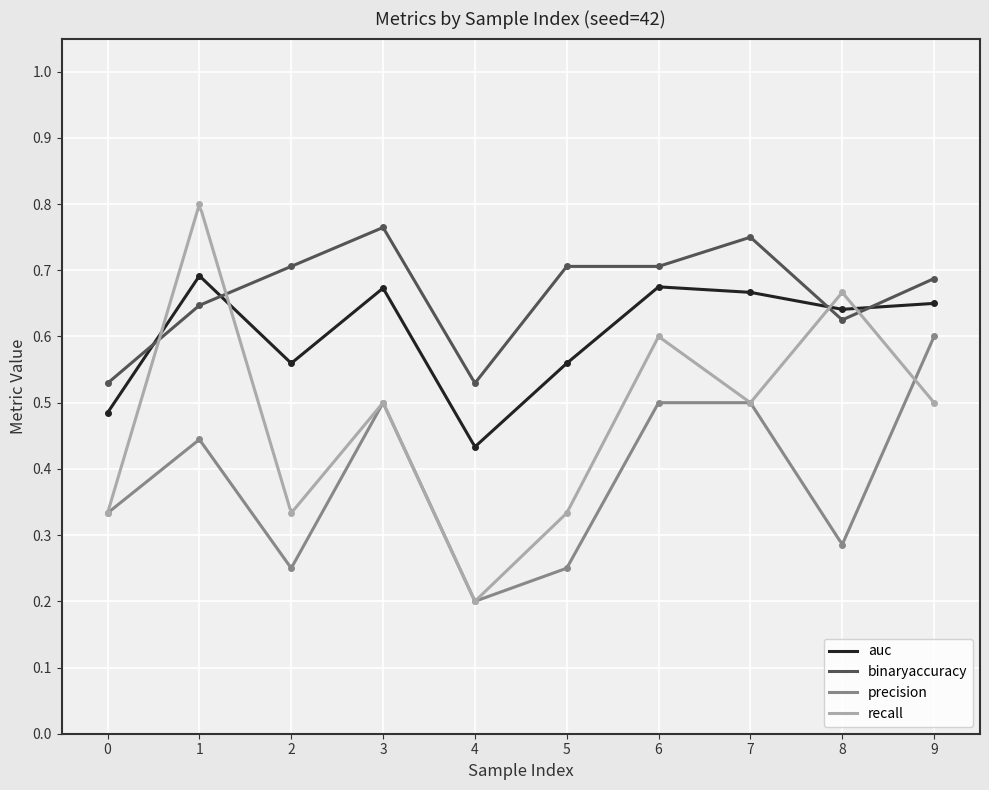

Rank the series by their maximum value, from highest to lowest.

recall, binaryaccuracy, auc, precision